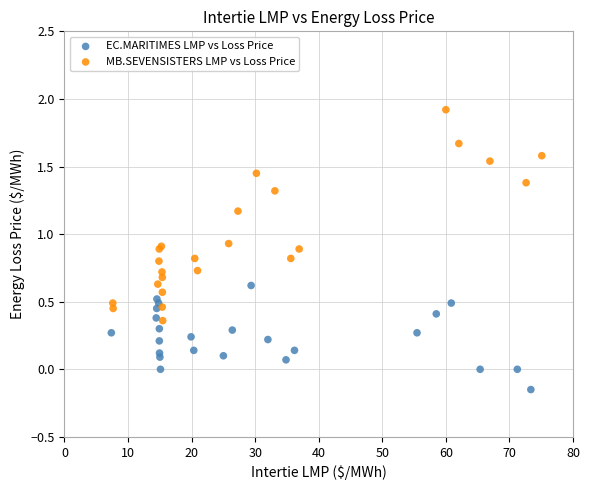

Which series contains the lowest Y value?

EC.MARITIMES LMP vs Loss Price